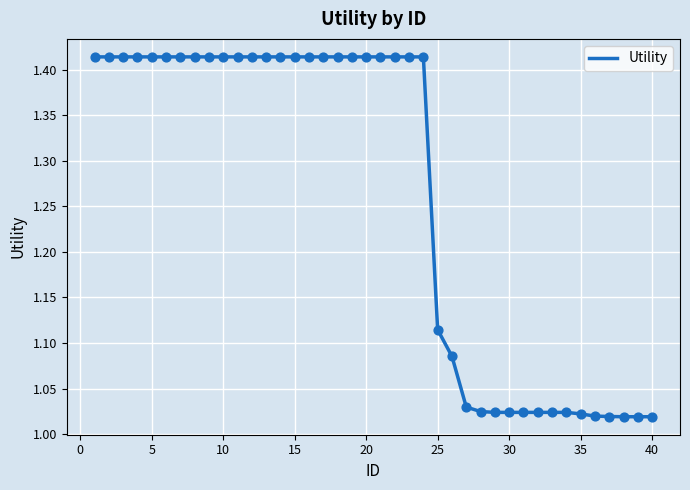

What is the difference between the maximum and minimum values?

0.4